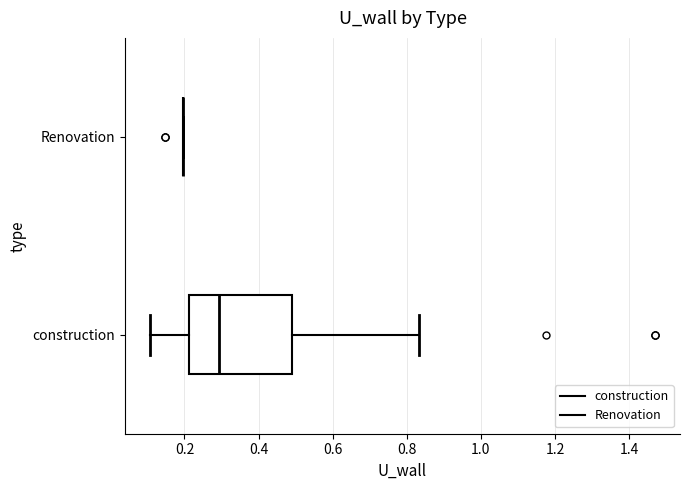

Where is the right edge of the box for construction on the x-axis? The values are not printed on the chart, so give them approximately, as read against the axis.

0.48